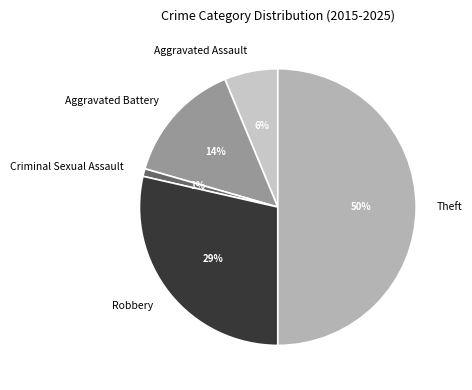

Does Aggravated Battery represent more than half of the total?

No